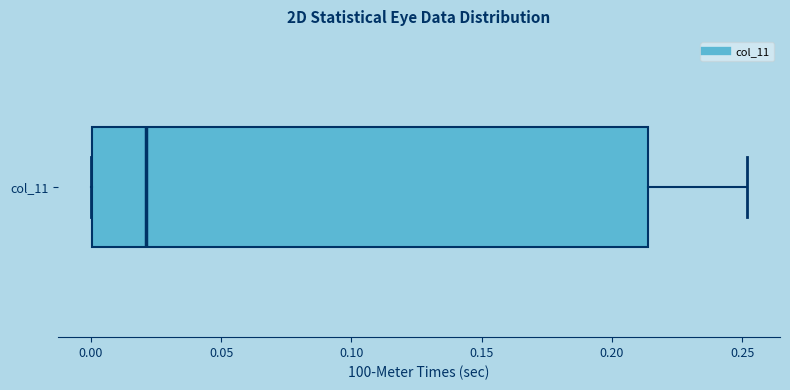

Read this box plot against the x-axis: the position of the median line, the range covered by the box, and the ends of both whiskers. The values are not printed on the chart, so give them approximately, as read against the axis.

median 0.020, box 0.000 to 0.215, whiskers 0.000 to 0.250